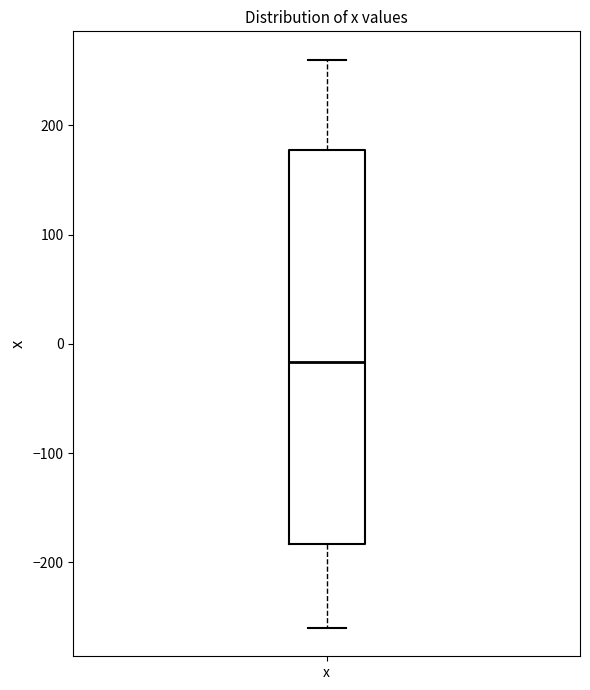

Where does the median line of the box for x sit on the y-axis? The values are not printed on the chart, so give them approximately, as read against the axis.

-20